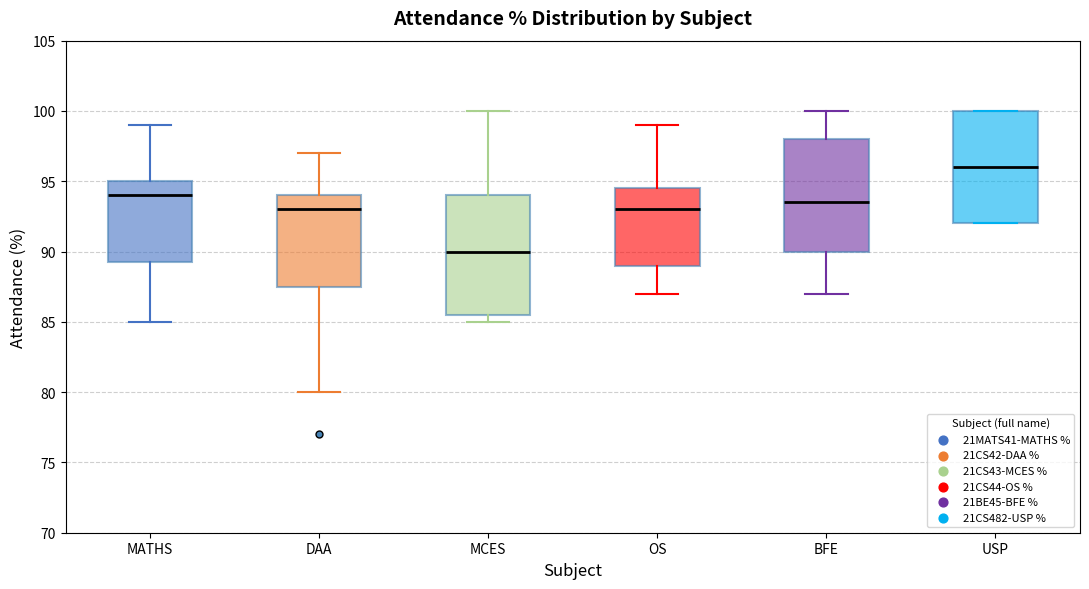

Reading left to right, read every box against the y-axis: the position of its median line, the range the box covers, and the ends of its whiskers. The values are not printed on the chart, so give them approximately, as read against the axis.

MATHS: median 94.0, box 89.5 to 95.0, whiskers 85.0 to 99.0
DAA: median 93.0, box 87.5 to 94.0, whiskers 80.0 to 97.0
MCES: median 90.0, box 85.5 to 94.0, whiskers 85.0 to 100.0
OS: median 93.0, box 89.0 to 94.5, whiskers 87.0 to 99.0
BFE: median 93.5, box 90.0 to 98.0, whiskers 87.0 to 100.0
USP: median 96.0, box 92.0 to 100.0, whiskers 92.0 to 100.0